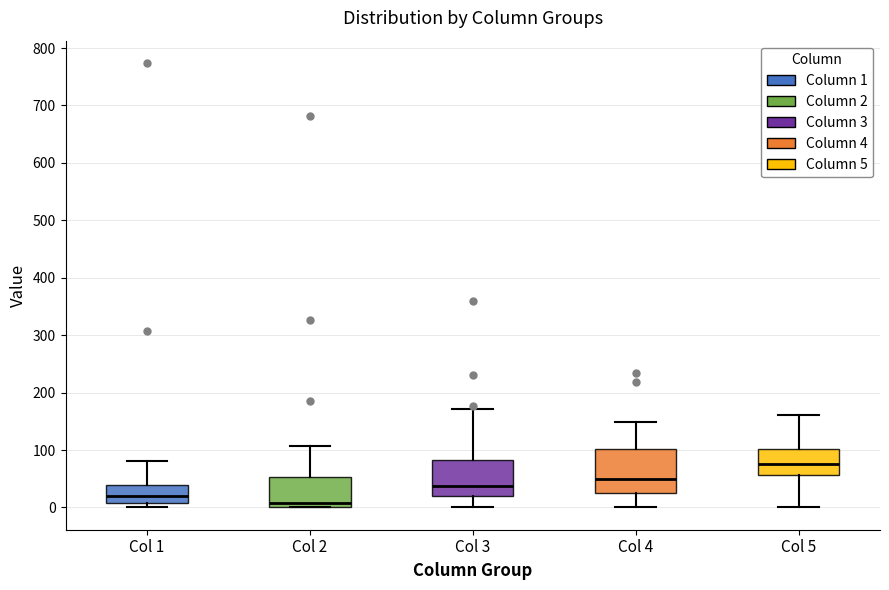

Comparing the boxes themselves (not the whiskers), which one is the tallest?

Col 4